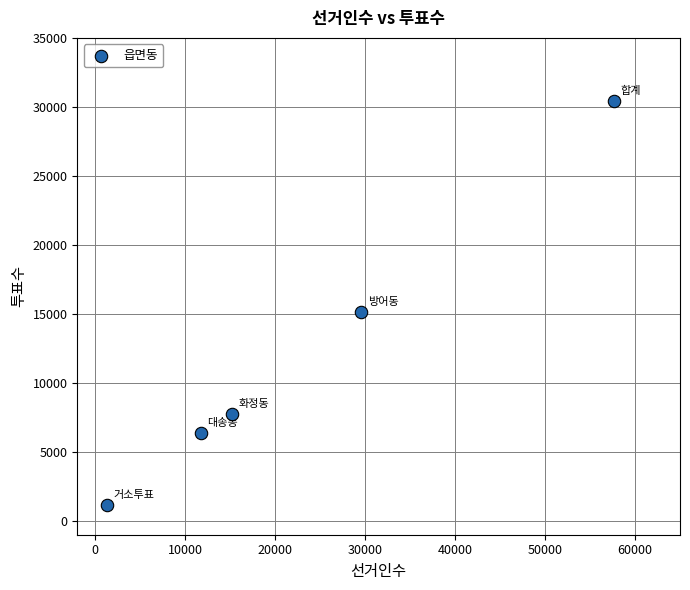

What is the range of X values (max minus min)?

56370